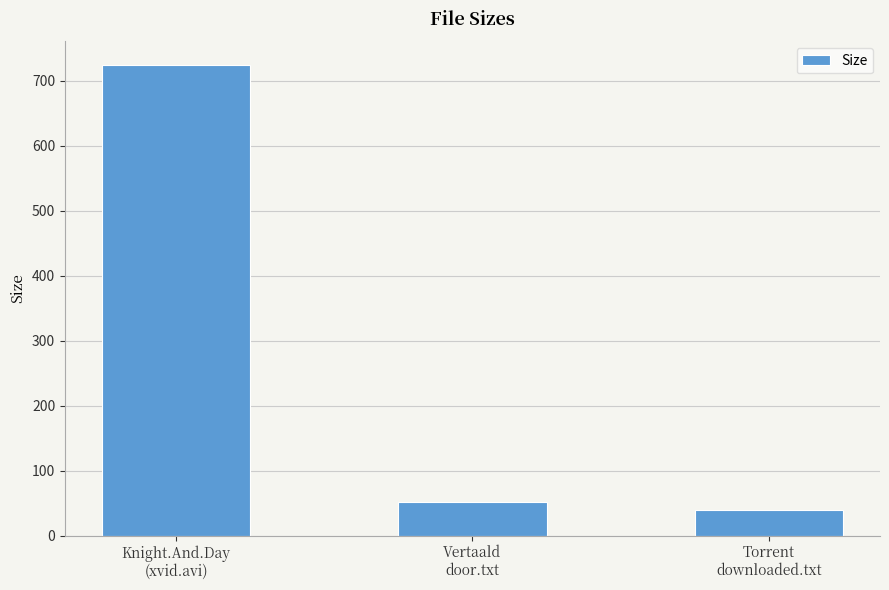

What is the difference between the values at Vertaald
door.txt and Knight.And.Day
(xvid.avi)?

673.7